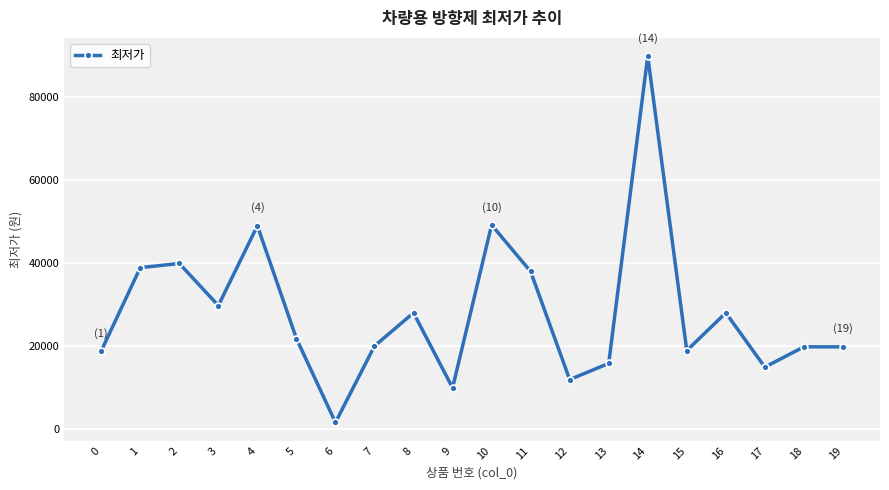

At which category does the chart reach its peak across all series?

14